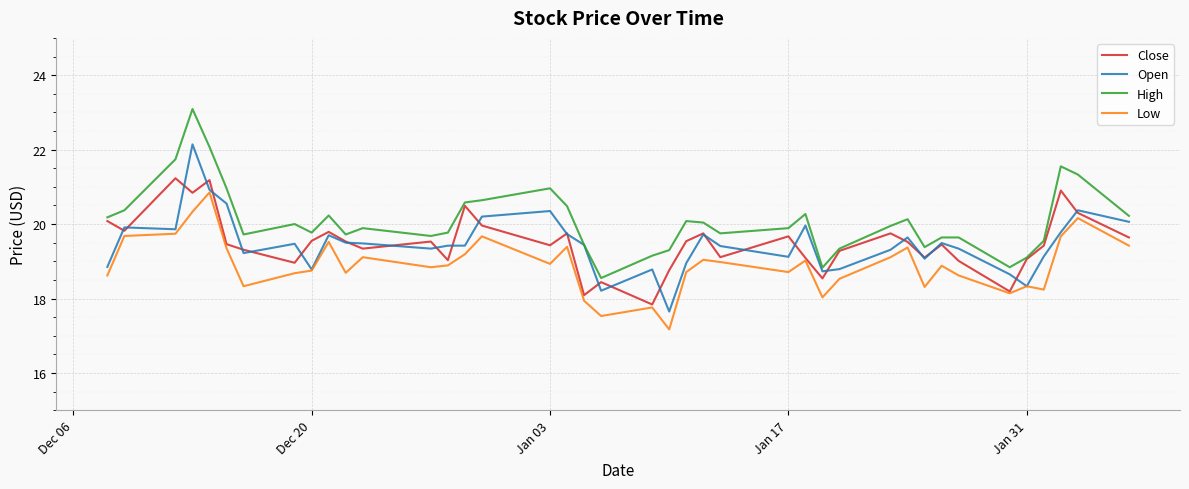

After their last crossing, which series has the higher values: Open or Close?

Open